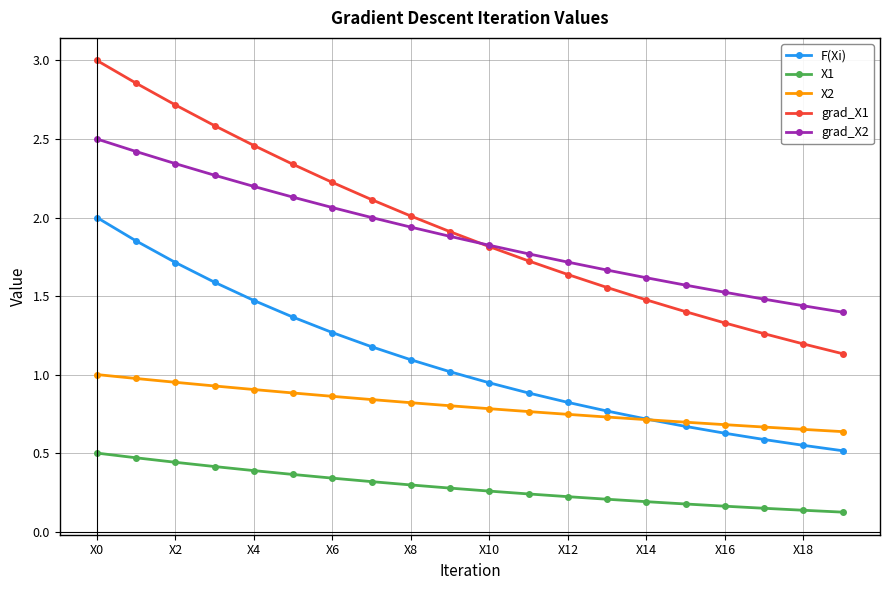

What is the maximum value shown in the chart?

3.0